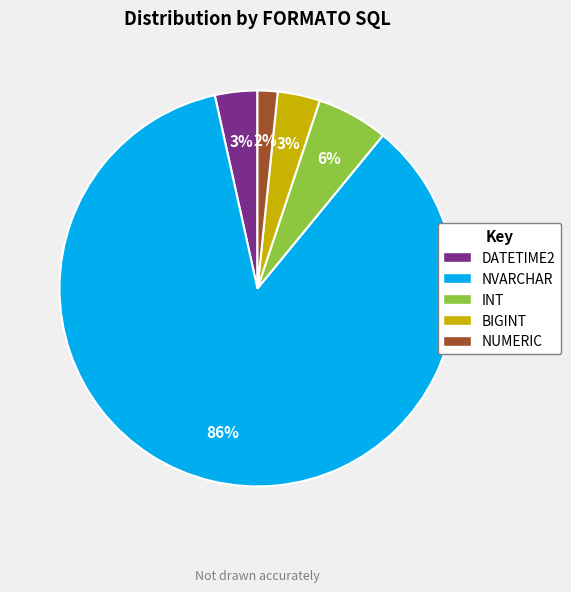

How many slices are in this pie chart?

5